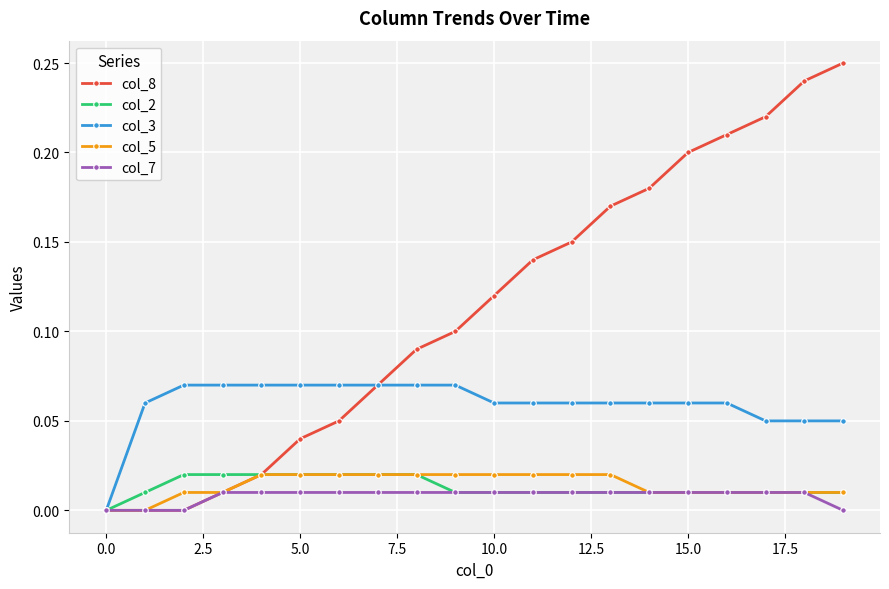

Which series has the largest total across all categories?

col_8